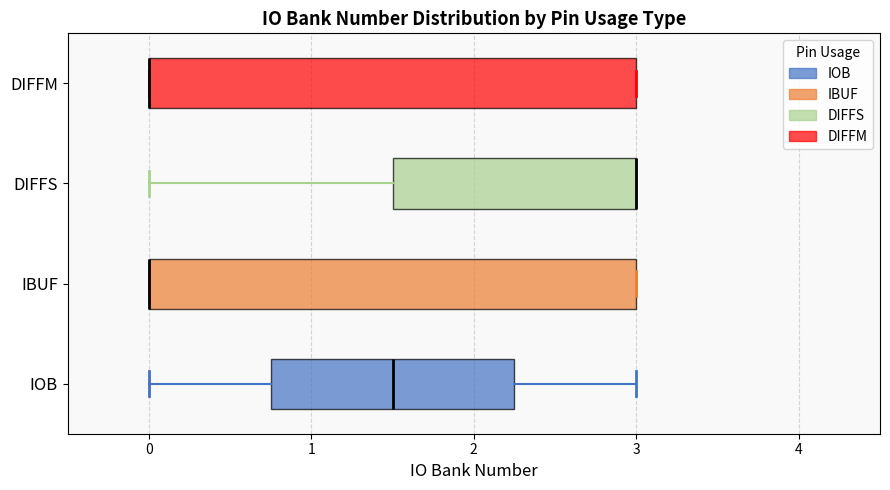

Reading bottom to top, read every box against the x-axis: the position of its median line, the range the box covers, and the ends of its whiskers. The values are not printed on the chart, so give them approximately, as read against the axis.

IOB: median 1.5, box 0.8 to 2.3, whiskers 0.0 to 3.0
IBUF: median 0.0 (drawn on the box's left edge), box 0.0 to 3.0, whiskers 0.0 to 3.0
DIFFS: median 3.0 (drawn on the box's right edge), box 1.5 to 3.0, whiskers 0.0 to 3.0
DIFFM: median 0.0 (drawn on the box's left edge), box 0.0 to 3.0, whiskers 0.0 to 3.0